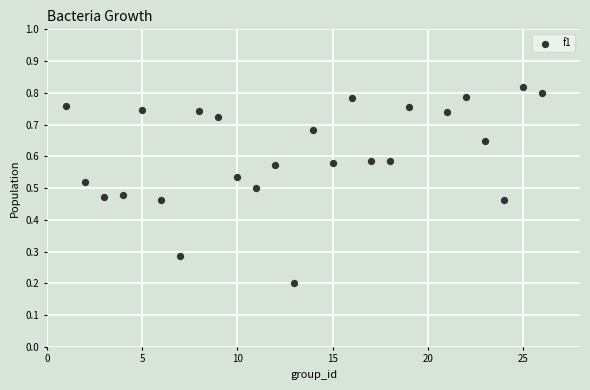

What is the range of X values (max minus min)?

25.0